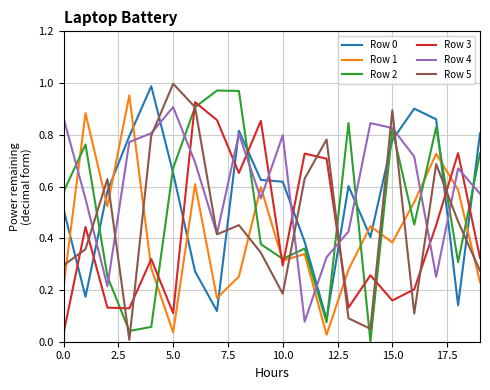

Which series ends up on top after the final intersection of Row 3 and Row 4?

Row 4